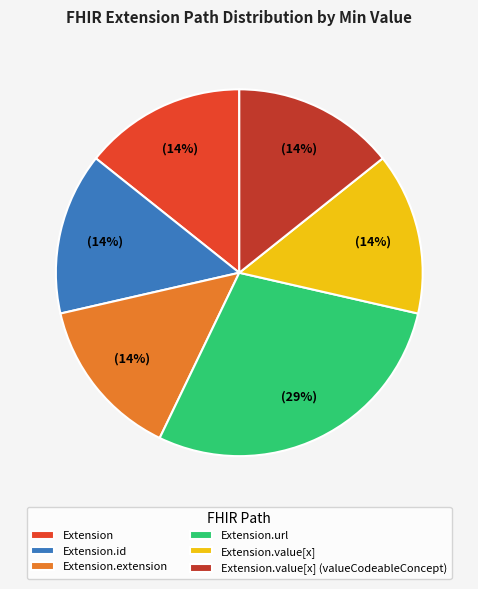

Do Extension and Extension.extension together represent more than half of the pie?

No